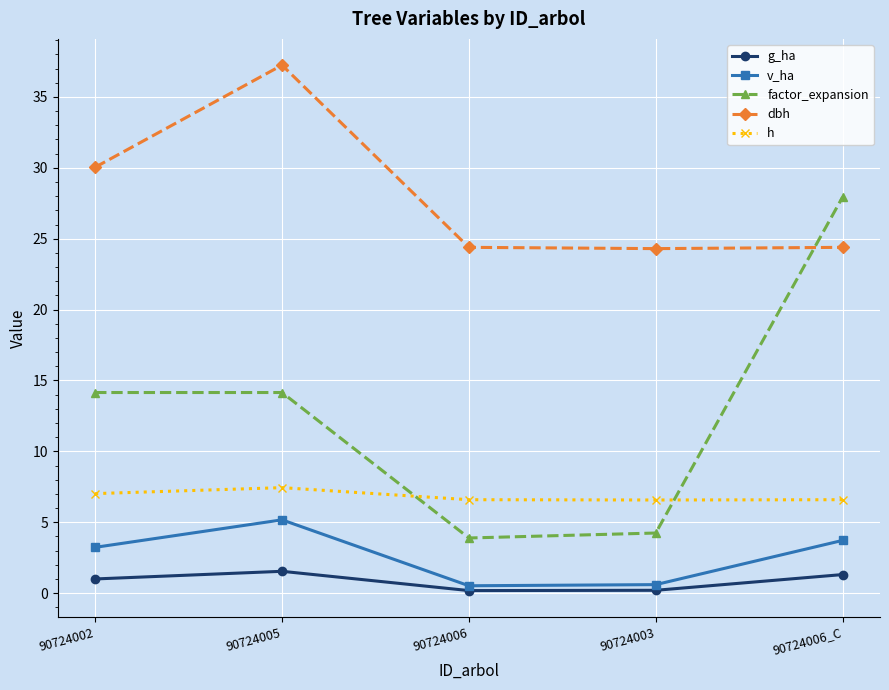

Rank the series by their maximum value, from lowest to highest.

g_ha, v_ha, h, factor_expansion, dbh